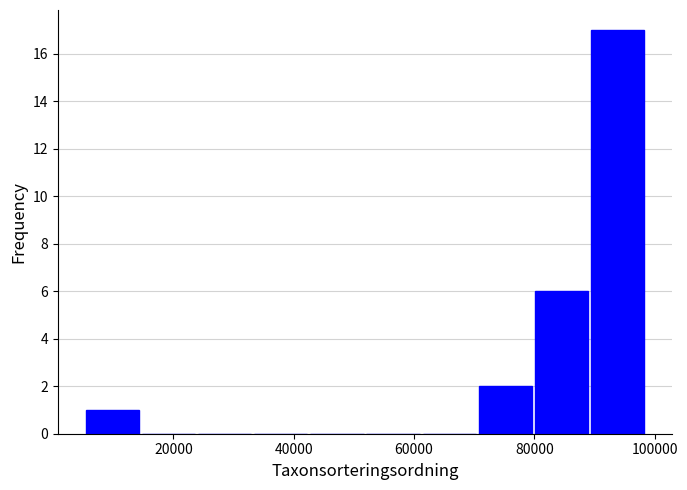

Reading left to right, list every bar in this chart as the range it spans on the x-axis followed by its height. Neither the bar edges nor the heights are printed on the chart, so give them approximately, as read against the axes.

6000 to 14000: 1
14000 to 24000: 0
24000 to 34000: 0
34000 to 42000: 0
42000 to 52000: 0
52000 to 62000: 0
62000 to 70000: 0
70000 to 80000: 2
80000 to 90000: 6
90000 to 98000: 17